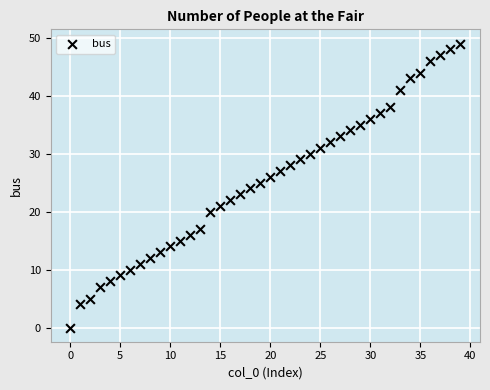

How many data points are displayed?

40